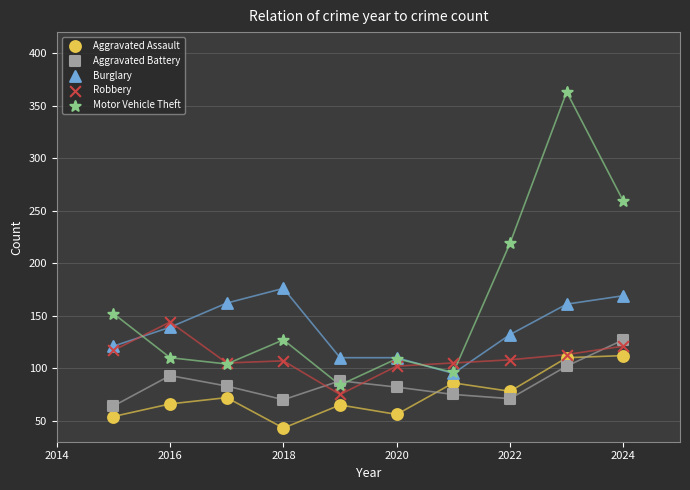

Across all series, what Y value is closest to 203?

219